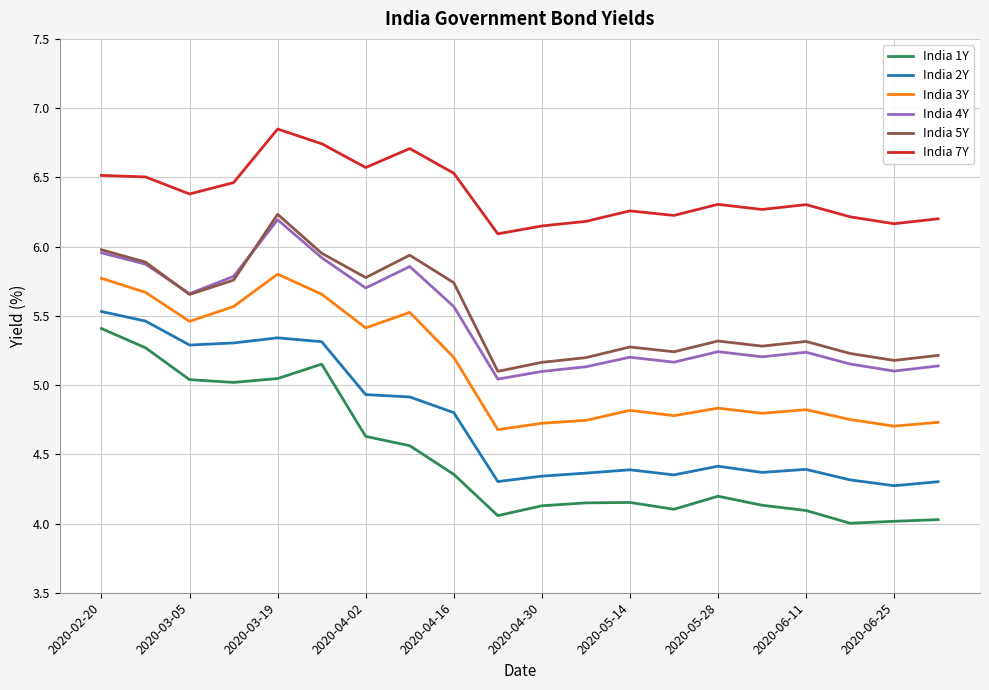

True or false: India 1Y and India 4Y intersect in this chart.

False